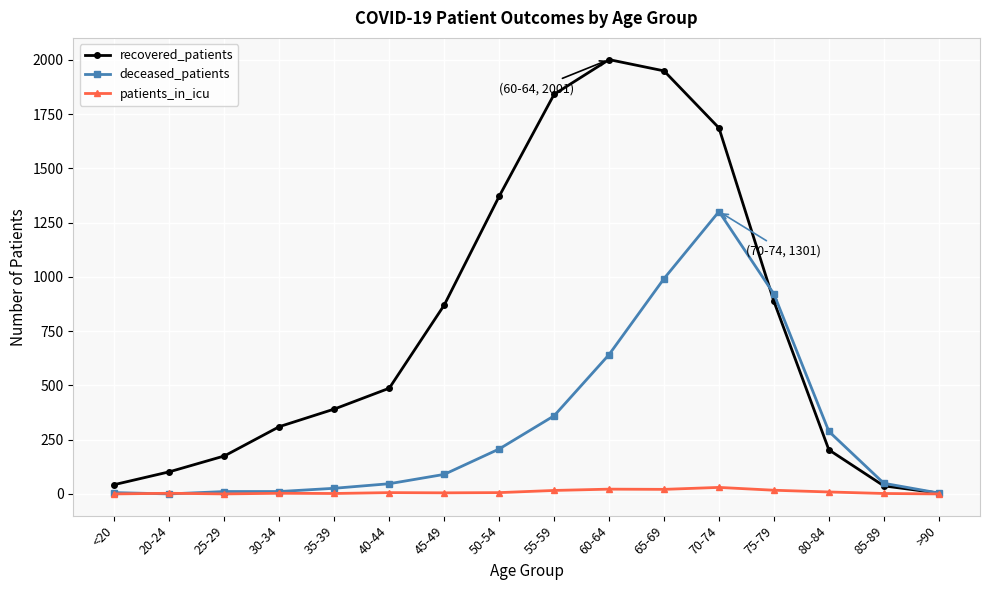

What position from the left is >90?

16